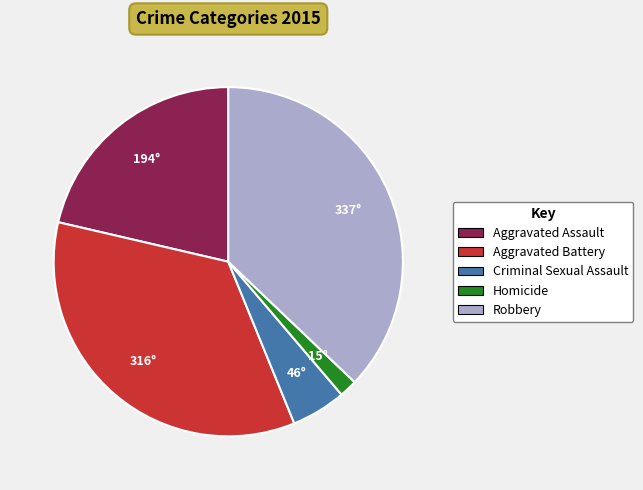

Combined, do Aggravated Battery and Criminal Sexual Assault account for over 50%?

No